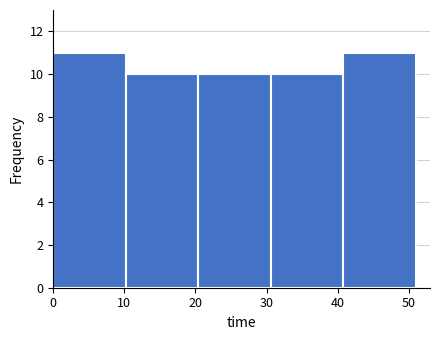

Reading left to right, list every bar in this chart as the range it spans on the x-axis followed by its height. Neither the bar edges nor the heights are printed on the chart, so give them approximately, as read against the axes.

0.0 to 10.2: 11
10.2 to 20.4: 10
20.4 to 30.6: 10
30.6 to 40.8: 10
40.8 to 51.0: 11